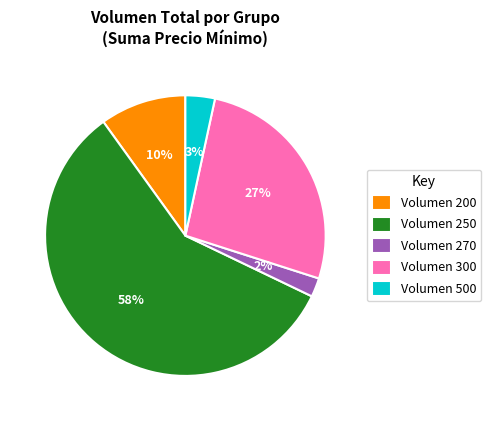

What percentage is the Volumen 500 slice, to the nearest percent?

3%